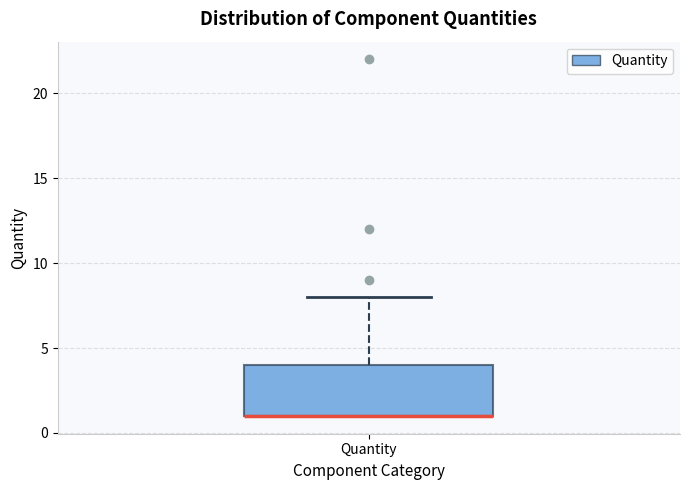

Where is the upper edge of the box for Quantity on the y-axis? The values are not printed on the chart, so give them approximately, as read against the axis.

4